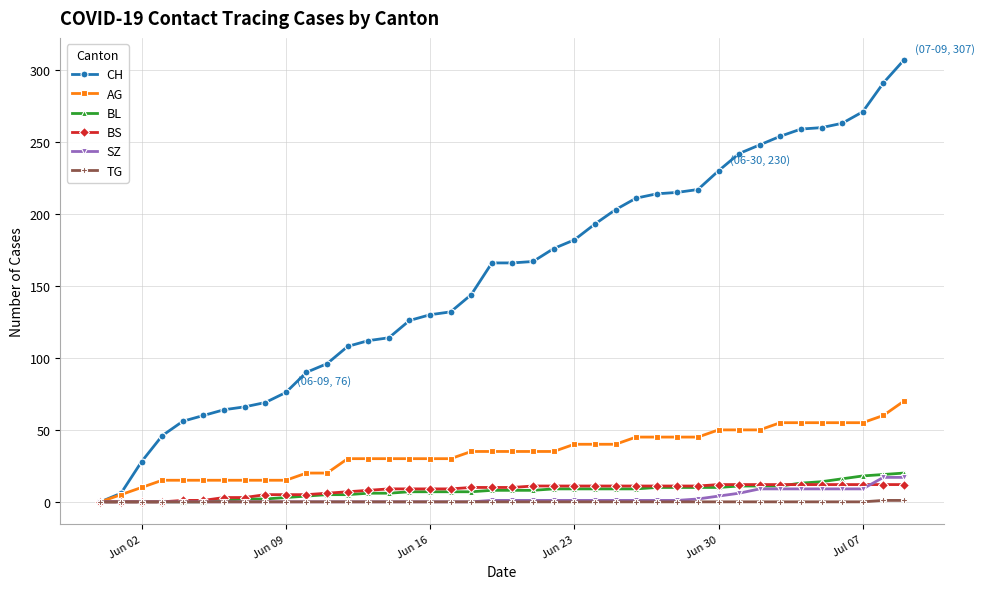

What is the greatest value displayed?

307